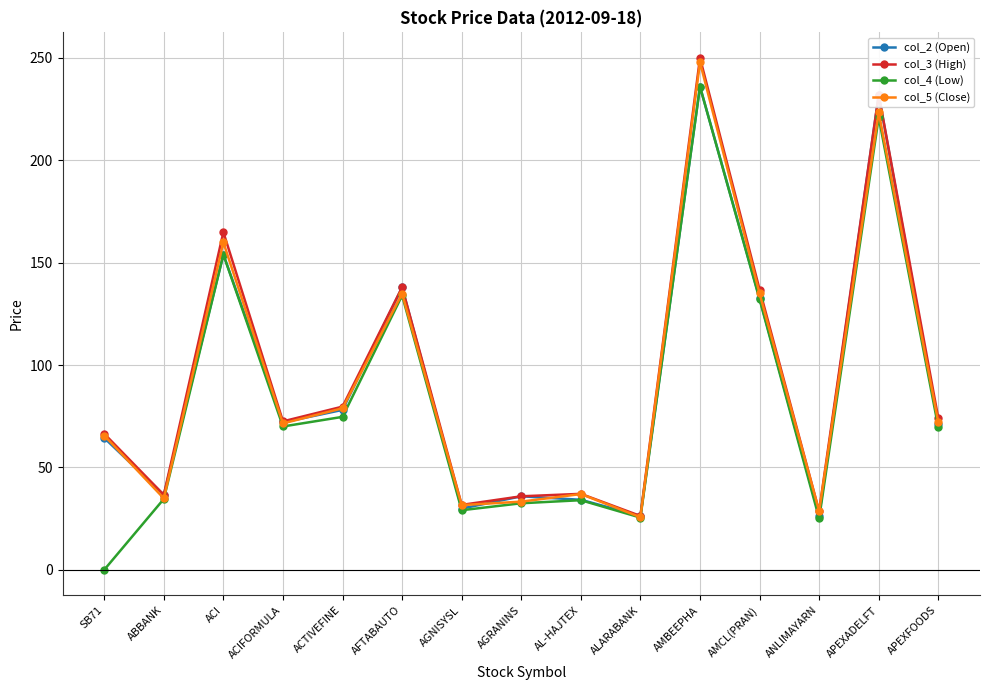

What is the average value of the col_2 (Open) series?

91.2